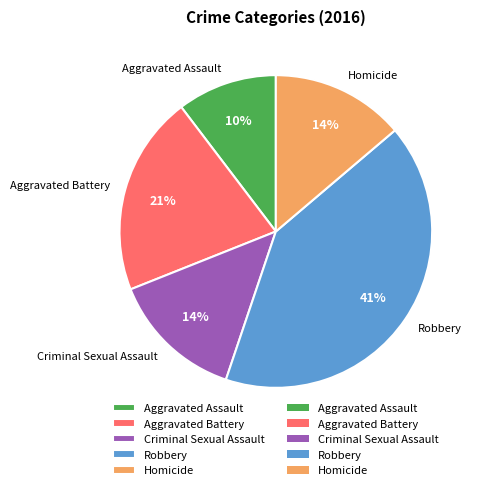

Does Homicide account for over 50% of the chart?

No